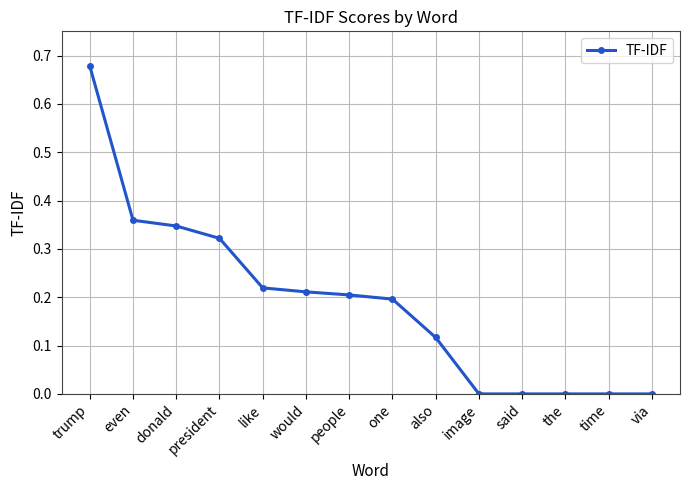

Between would and donald, which is larger?

donald